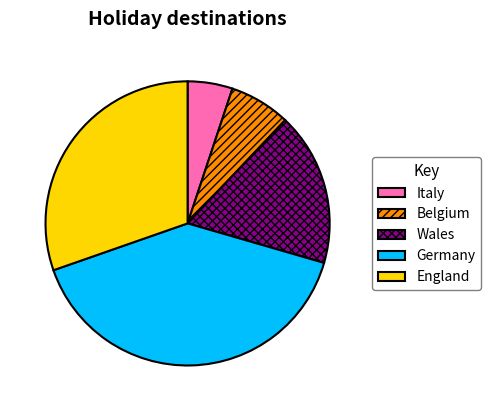

The Belgium slice represents 20% of the pie. True or false?

False